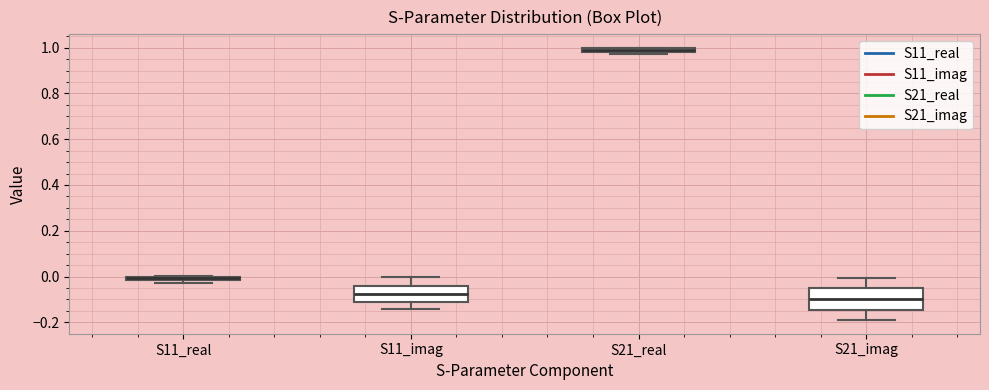

Where is the upper edge of the box for S11_real on the y-axis? The values are not printed on the chart, so give them approximately, as read against the axis.

0.00